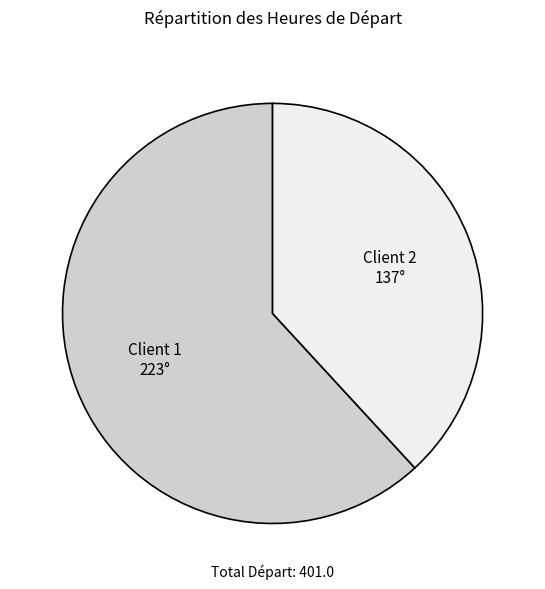

Does any single category account for the majority?

Yes